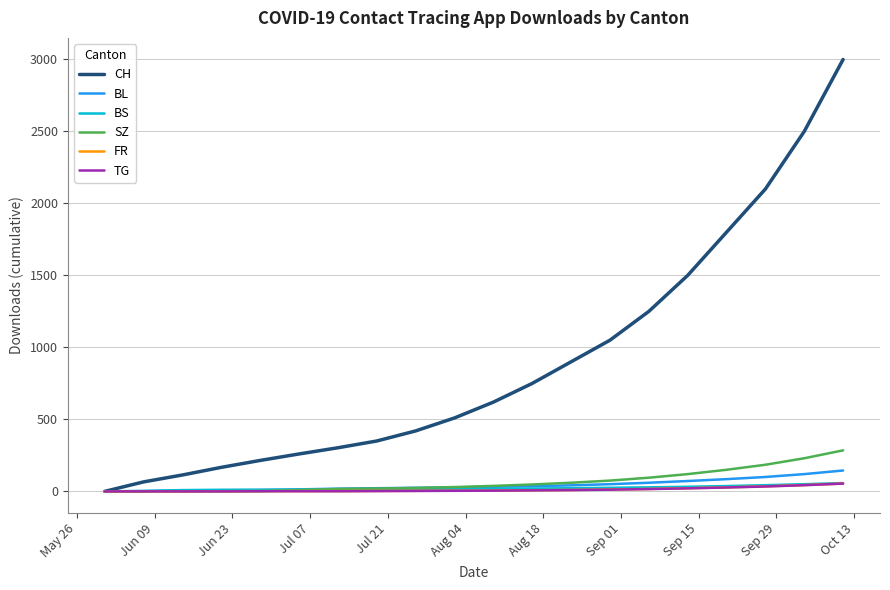

Which series has the widest spread of values?

CH